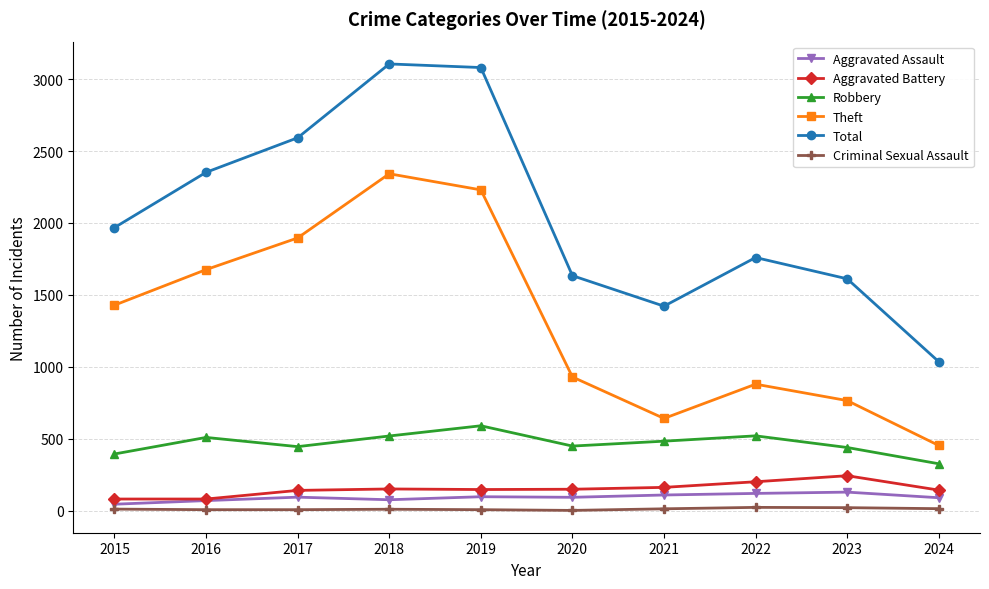

How many interior local peaks does the Total series have?

2